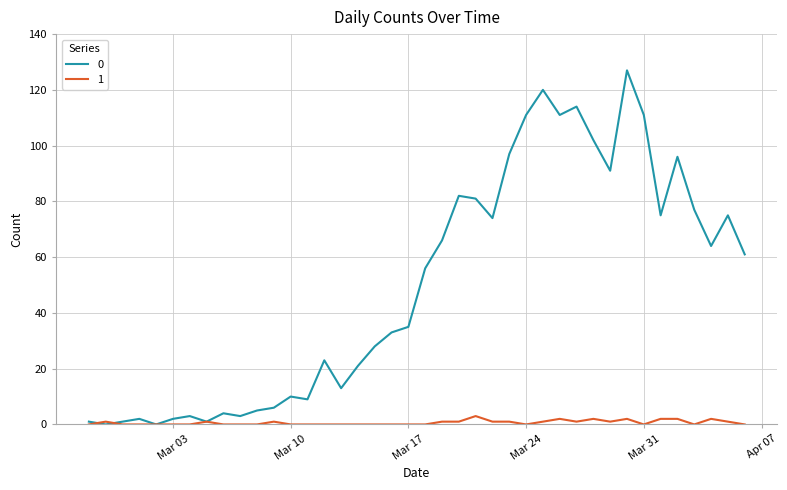

Reading right to left, transcribe all the data shown in this chart.

0: 61	75	64	77	96	75	111	127	91	102	114	111	120	111	97	74	81	82	66	56	35	33	28	21	13	23	9	10	6	5	3	4	1	3	2	0	2	1	0	1
1: 0	1	2	0	2	2	0	2	1	2	1	2	1	0	1	1	3	1	1	0	0	0	0	0	0	0	0	0	1	0	0	0	1	0	0	0	0	0	1	0